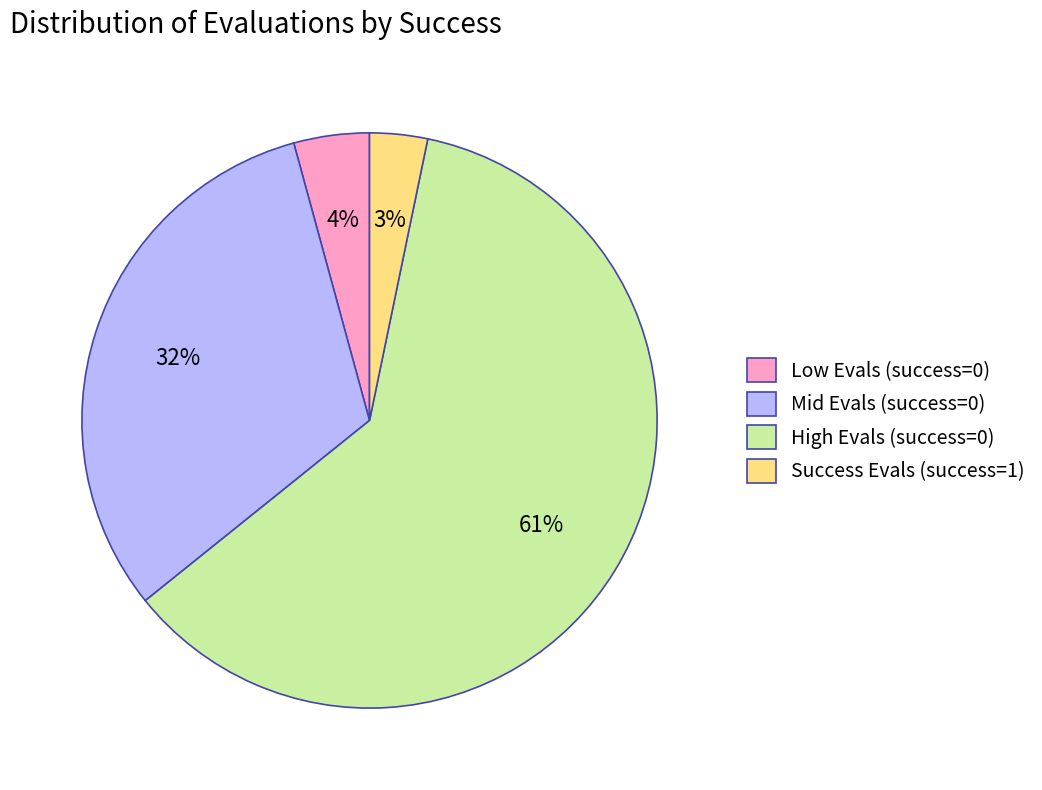

To the nearest percent, what portion does High Evals (success=0) represent?

61%